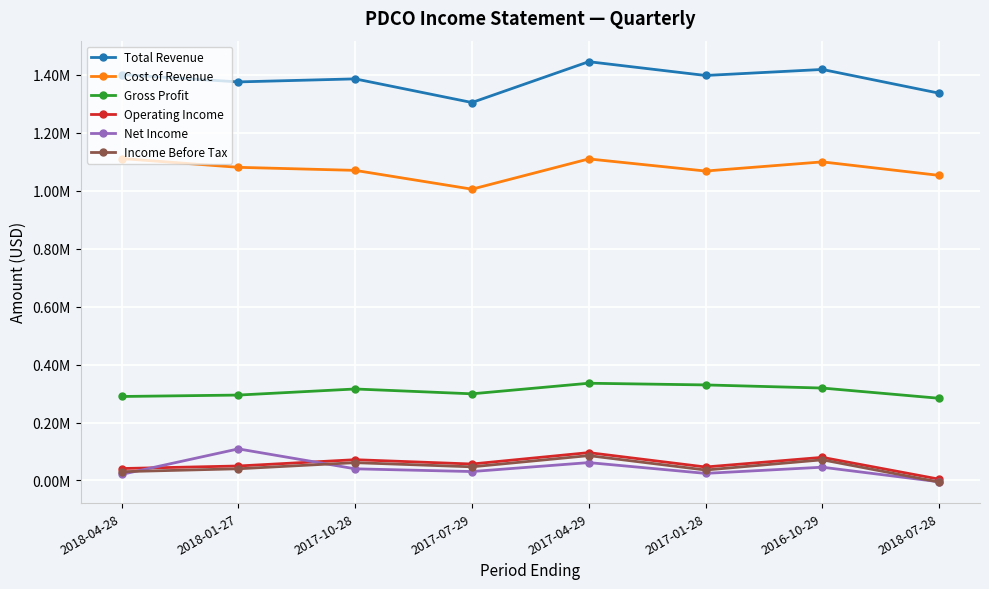

What are all the series names shown in the legend?

Total Revenue, Cost of Revenue, Gross Profit, Operating Income, Net Income, Income Before Tax